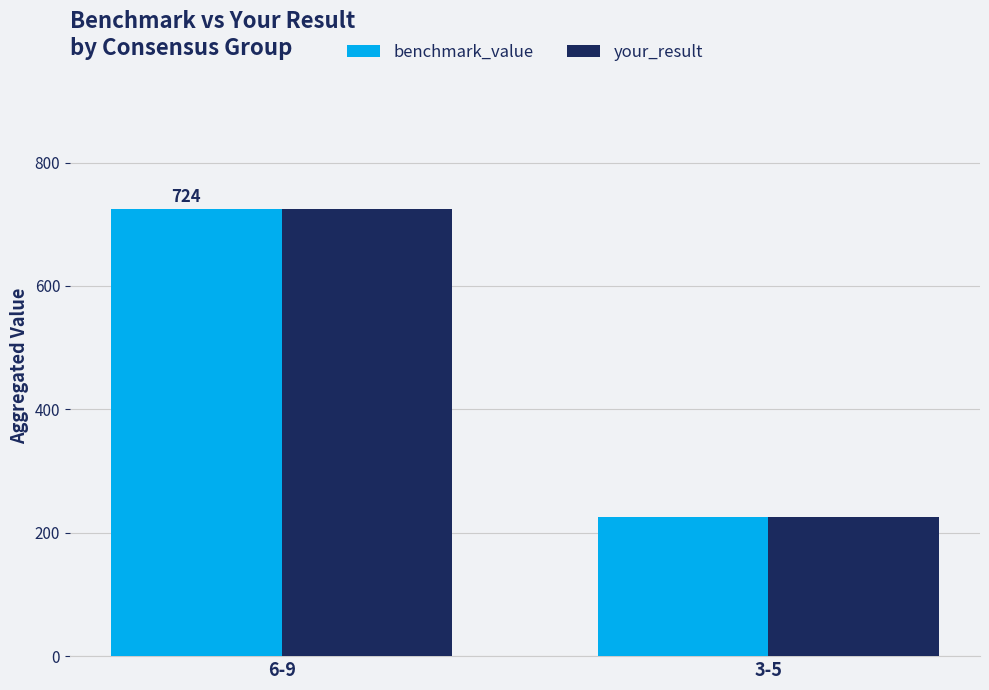

At which category is the sum across all series the highest?

6-9